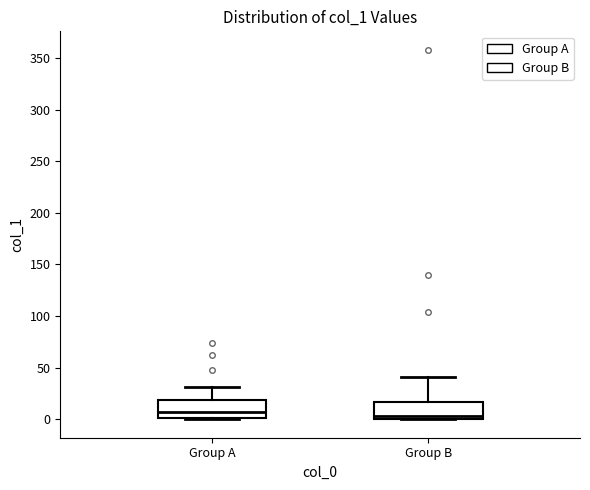

Reading left to right, read every box against the y-axis: the position of its median line, the range the box covers, and the ends of its whiskers. The values are not printed on the chart, so give them approximately, as read against the axis.

Group A: median 5, box 0 to 20, whiskers 0 to 30
Group B: median 5, box 0 to 15, whiskers 0 to 40